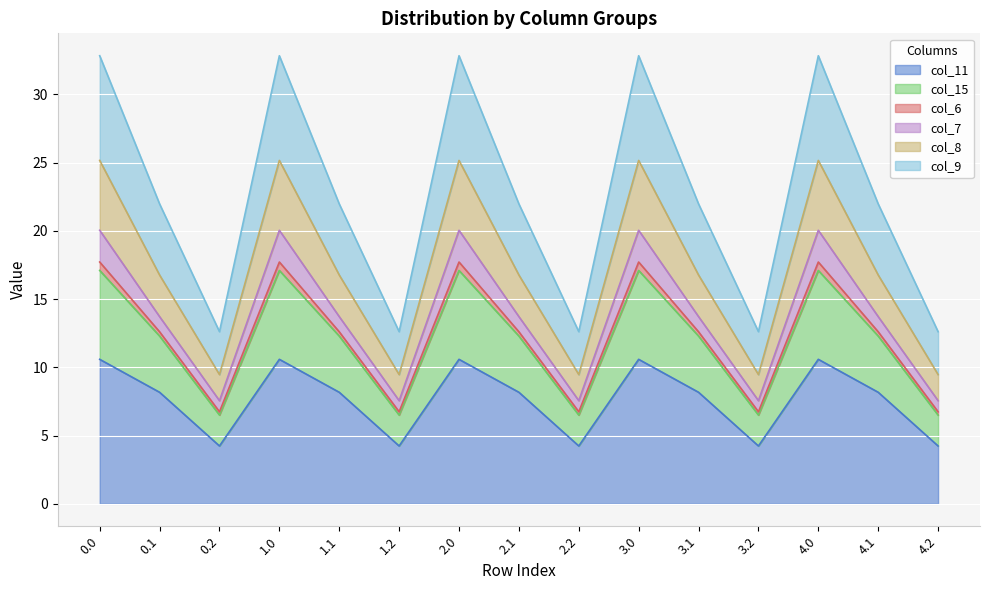

True or false: col_11 has a value of 11.8 at 2.1.

False